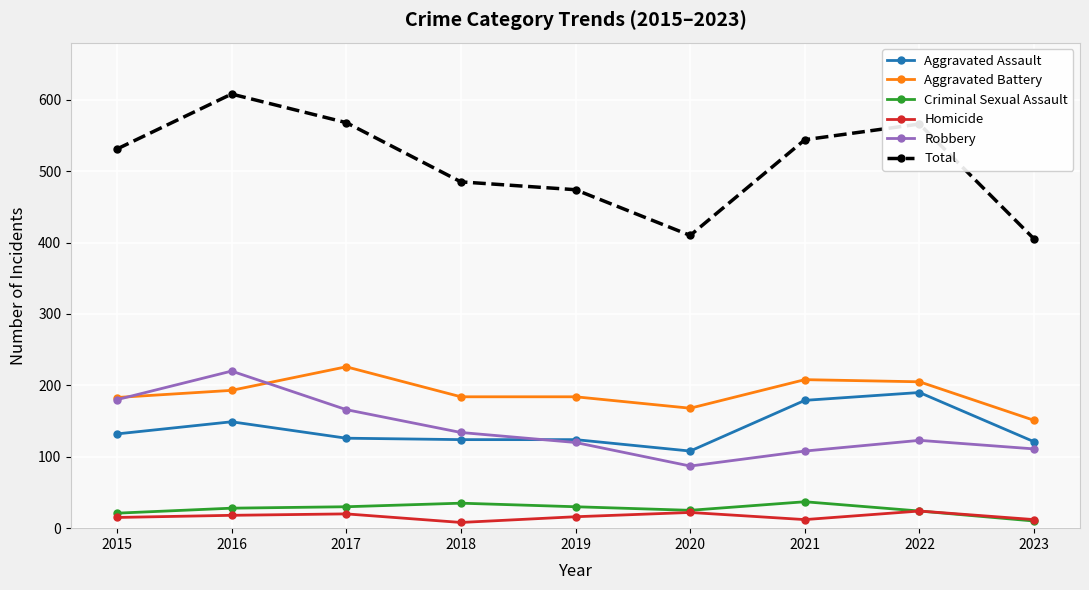

What is the difference between the Aggravated Battery values at 2018 and 2022?

21